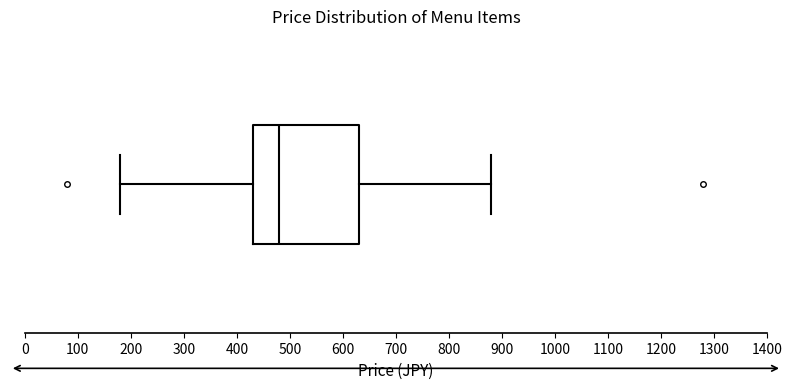

Transcribe this box plot: give where the median line is, the range the box spans, and where the two whiskers end, as read against the x-axis. The values are not printed on the chart, so give them approximately, as read against the axis.

median 480, box 430 to 630, whiskers 180 to 880